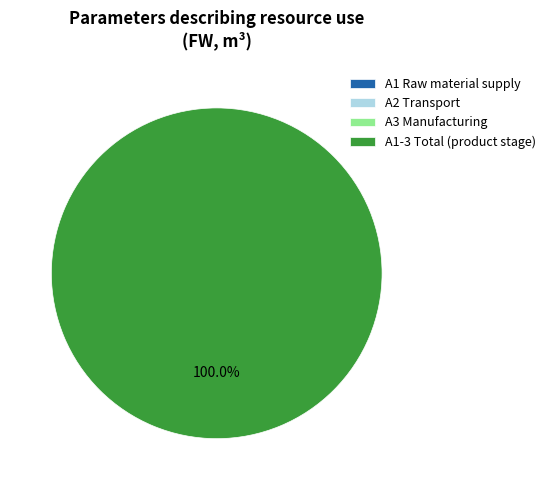

How many slices are in this pie chart?

4